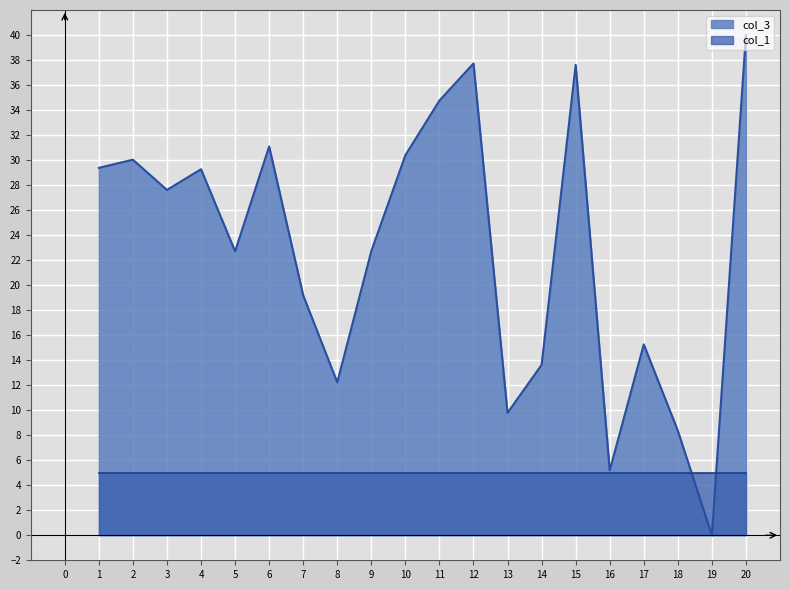

Reading right to left, list all the values displayed in this chart.

20=40.0	19=0.0	18=8.4	17=15.3	16=5.2	15=37.6	14=13.6	13=9.8	12=37.7	11=34.8	10=30.4	9=22.7	8=12.2	7=19.2	6=31.1	5=22.7	4=29.3	3=27.6	2=30.0	1=29.4